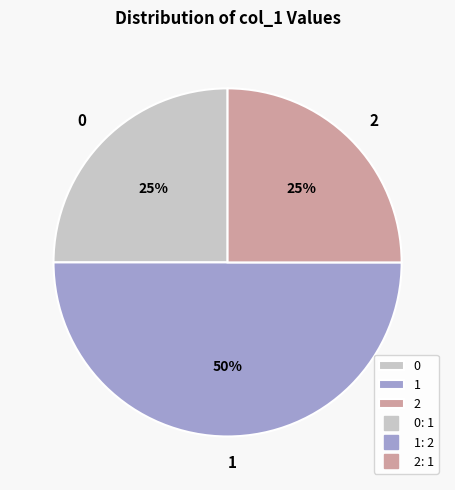

To the nearest percent, what is the difference between the largest and smallest slice percentages?

25%